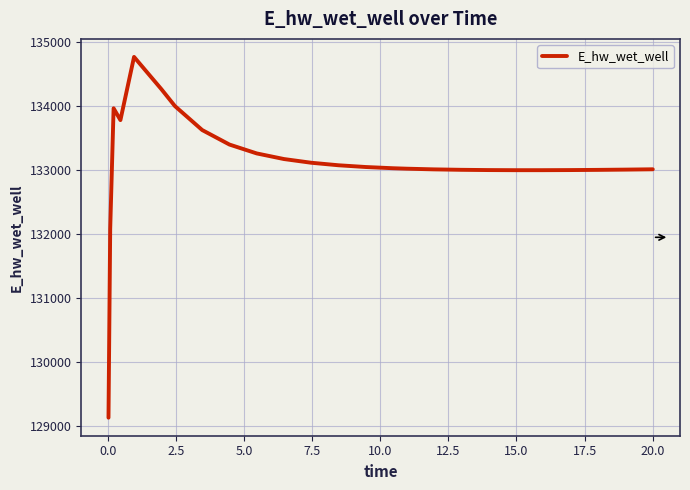

What is the difference between the maximum and minimum values?

5636.4